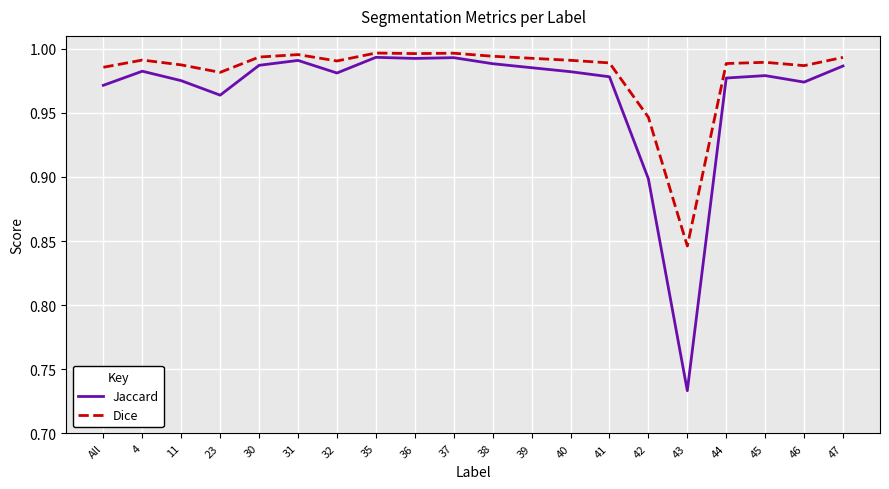

At which label does Jaccard reach its minimum?

43